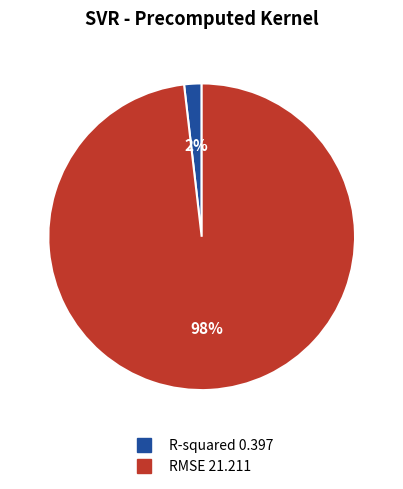

Which has a higher value, R-squared or RMSE?

RMSE